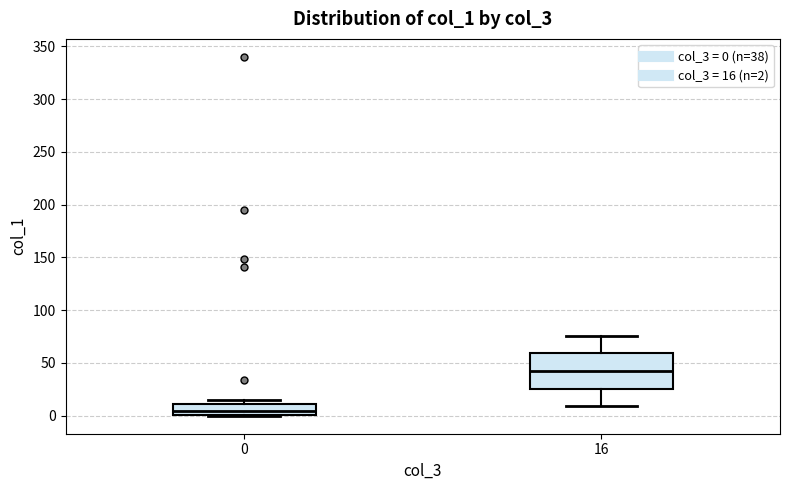

Reading left to right, read every box against the y-axis: the position of its median line, the range the box covers, and the ends of its whiskers. The values are not printed on the chart, so give them approximately, as read against the axis.

0: median 5, box 0 to 10, whiskers 0 to 15
16: median 40, box 25 to 60, whiskers 10 to 75